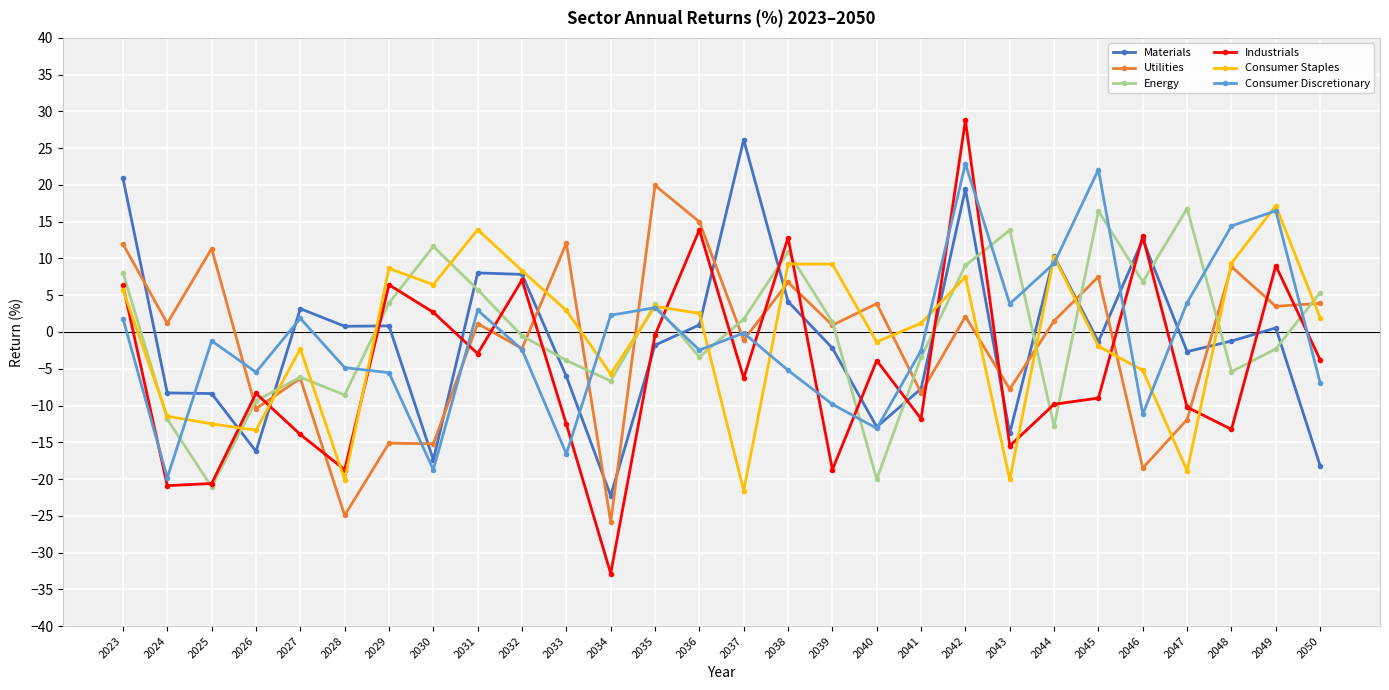

Is it true that Consumer Discretionary equals -5.5 at 2029?

True